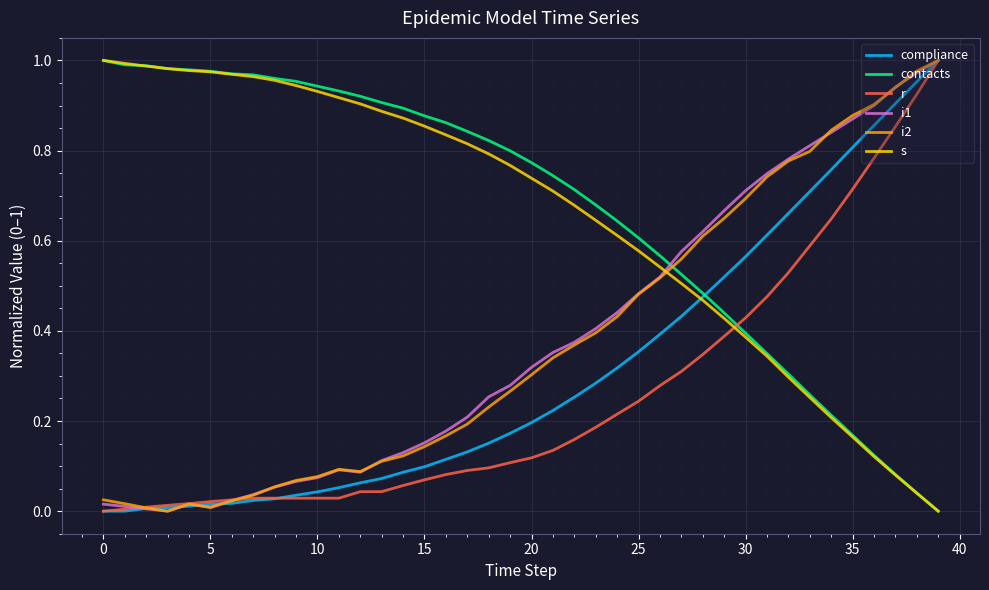

What are all the series names shown in the legend?

compliance, contacts, r, i1, i2, s